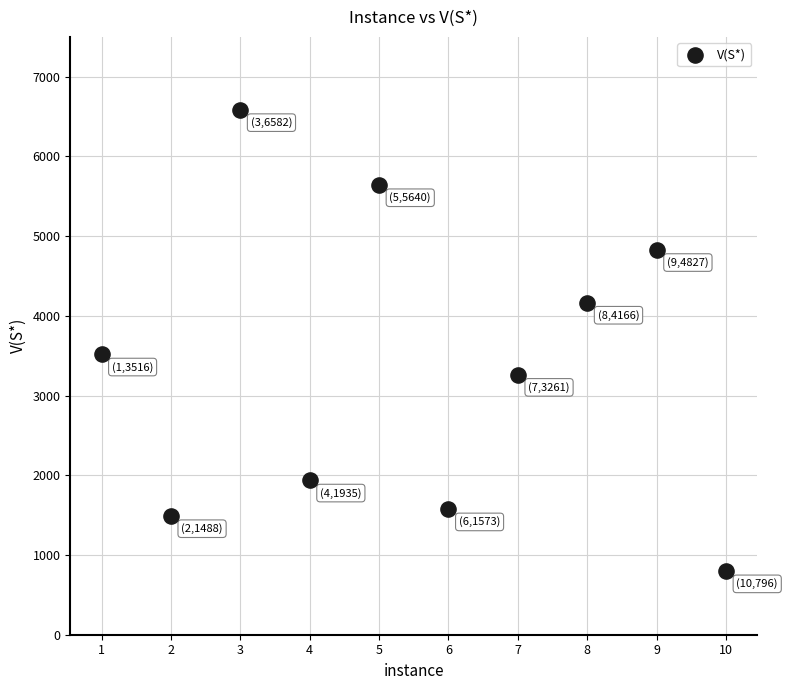

What is the average Y value?

3378